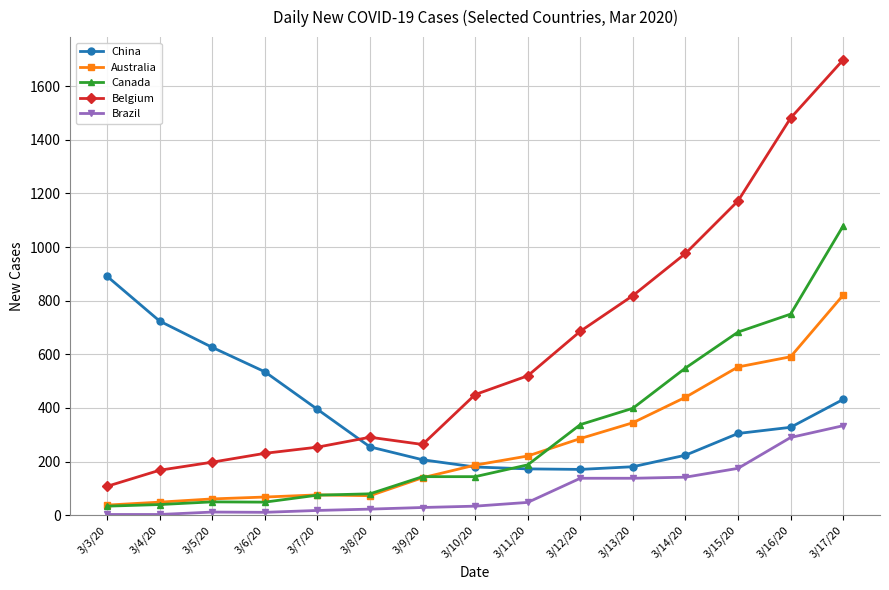

Which series changed the most between 3/4/20 and 3/15/20?

Belgium